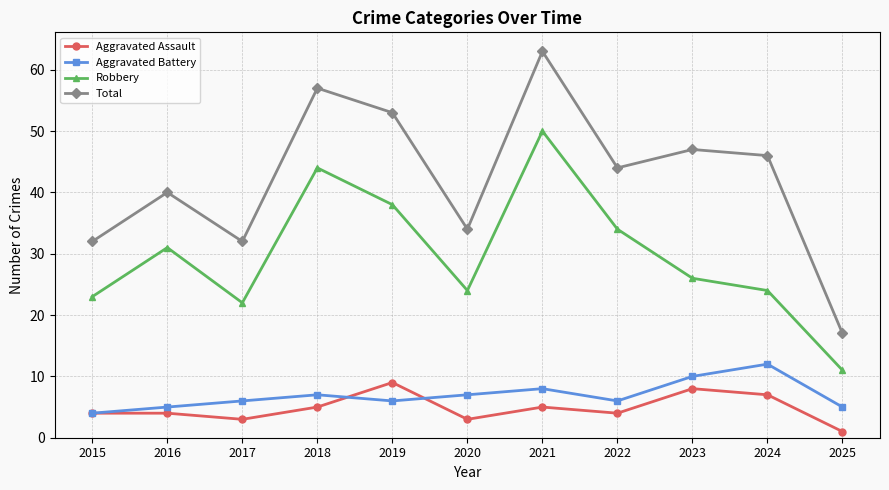

Reading left to right, what are all the values shown in this chart?

Aggravated Assault: 2015=4	2016=4	2017=3	2018=5	2019=9	2020=3	2021=5	2022=4	2023=8	2024=7	2025=1
Aggravated Battery: 2015=4	2016=5	2017=6	2018=7	2019=6	2020=7	2021=8	2022=6	2023=10	2024=12	2025=5
Robbery: 2015=23	2016=31	2017=22	2018=44	2019=38	2020=24	2021=50	2022=34	2023=26	2024=24	2025=11
Total: 2015=32	2016=40	2017=32	2018=57	2019=53	2020=34	2021=63	2022=44	2023=47	2024=46	2025=17